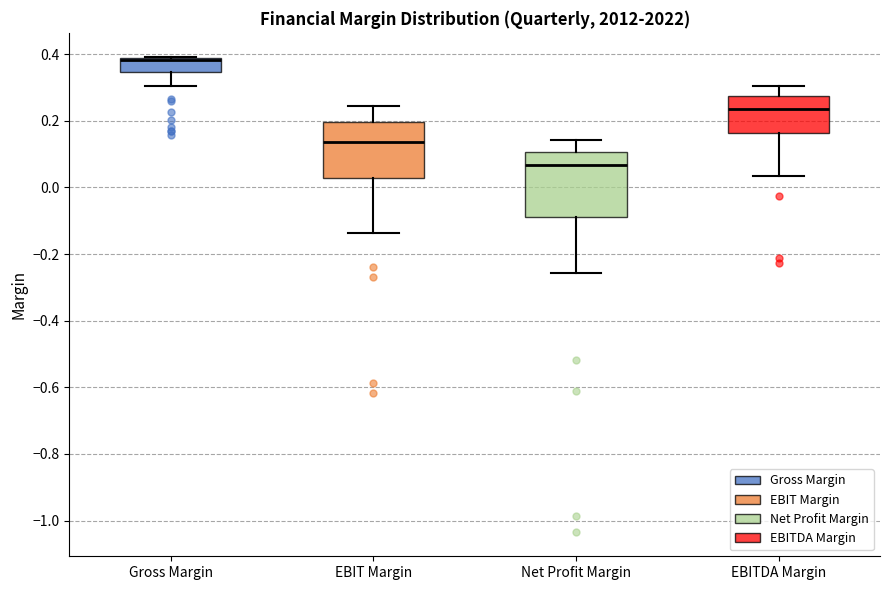

Reading left to right, transcribe this box plot: for each box, give where its median line is, the range the box spans, and where its two whiskers end, as read against the y-axis. The values are not printed on the chart, so give them approximately, as read against the axis.

Gross Margin: median 0.38 (drawn on the box's upper edge), box 0.34 to 0.38, whiskers 0.30 to 0.40
EBIT Margin: median 0.14, box 0.02 to 0.20, whiskers -0.14 to 0.24
Net Profit Margin: median 0.06, box -0.08 to 0.10, whiskers -0.26 to 0.14
EBITDA Margin: median 0.24, box 0.16 to 0.28, whiskers 0.04 to 0.30